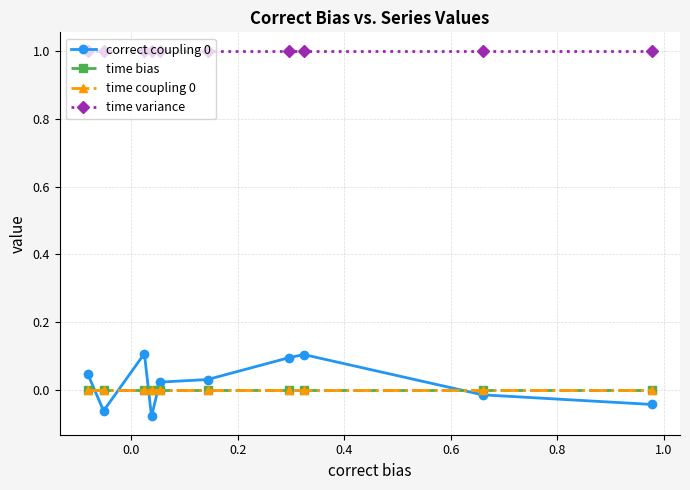

Is this an area chart (filled region under the line)?

No